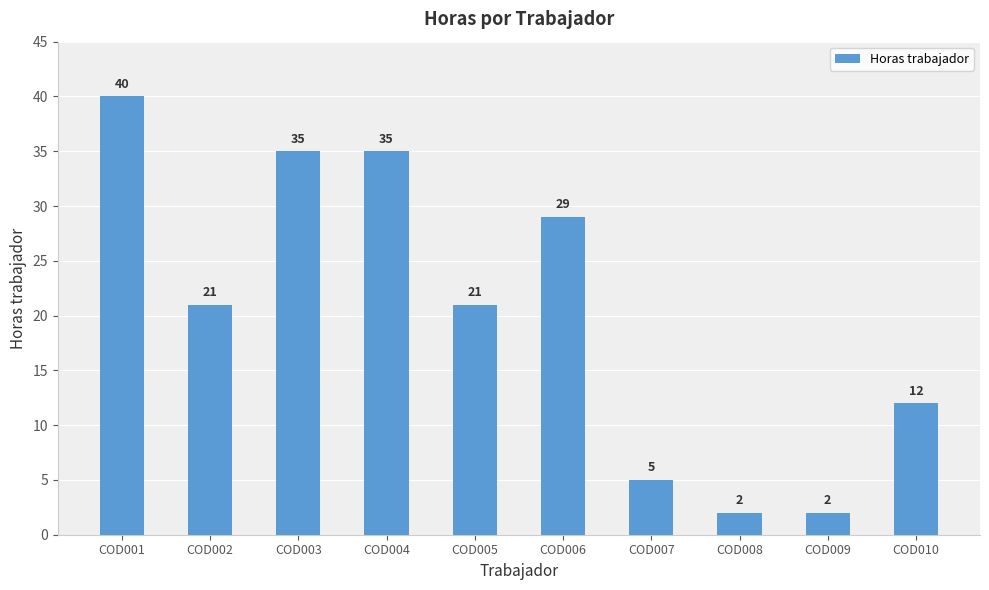

How many series are shown in this chart?

1